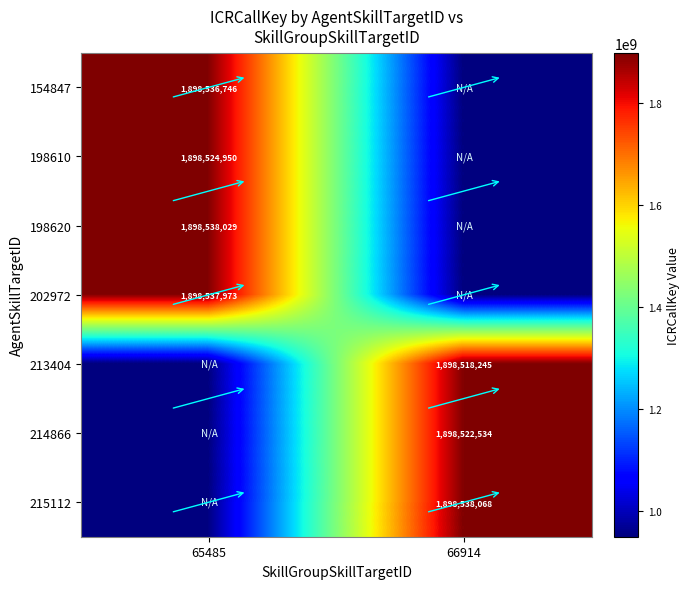

The 154847 series shows 1274371654.8 at 65485. True or false?

False